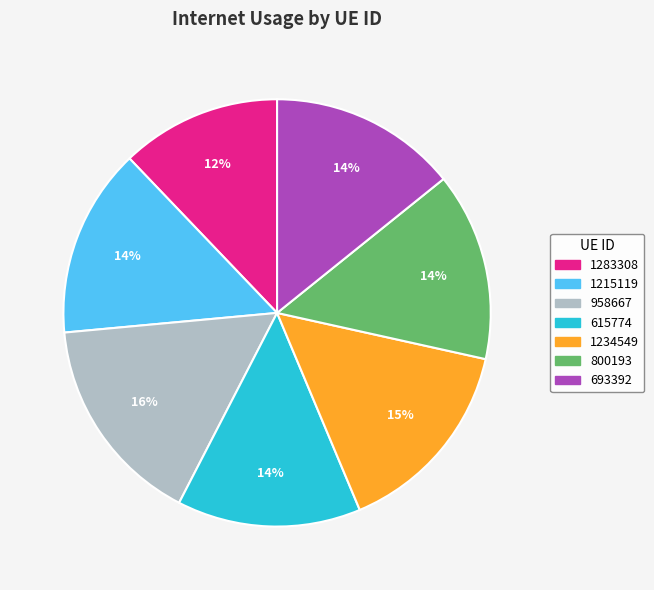

What is the smallest slice in the pie chart?

1283308